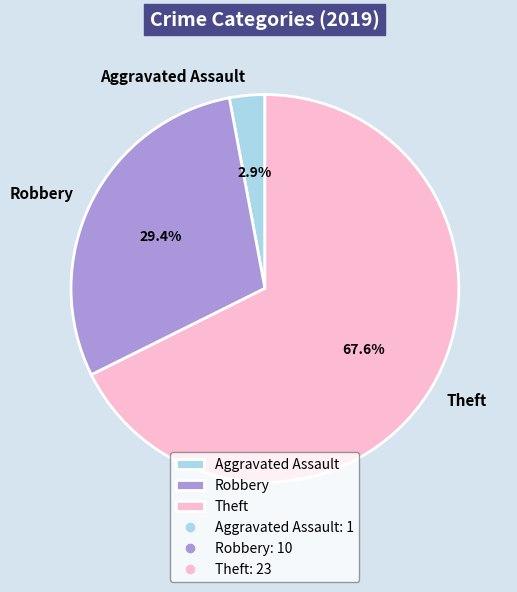

To the nearest percent, what percentage of the pie is Aggravated Assault?

3%